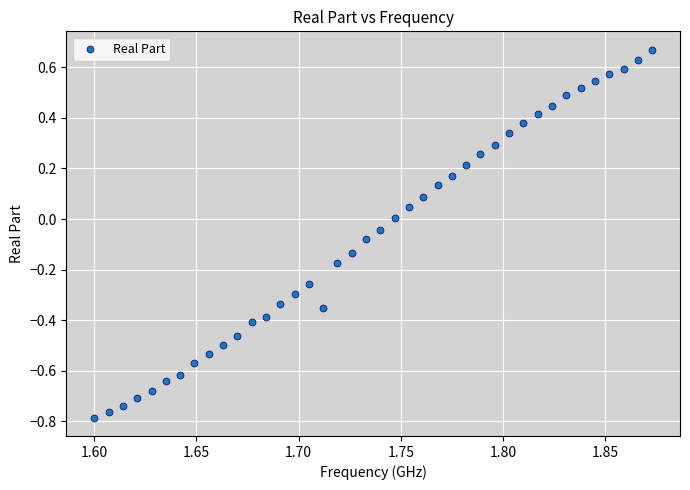

What is the range of Y values (max minus min)?

1.5